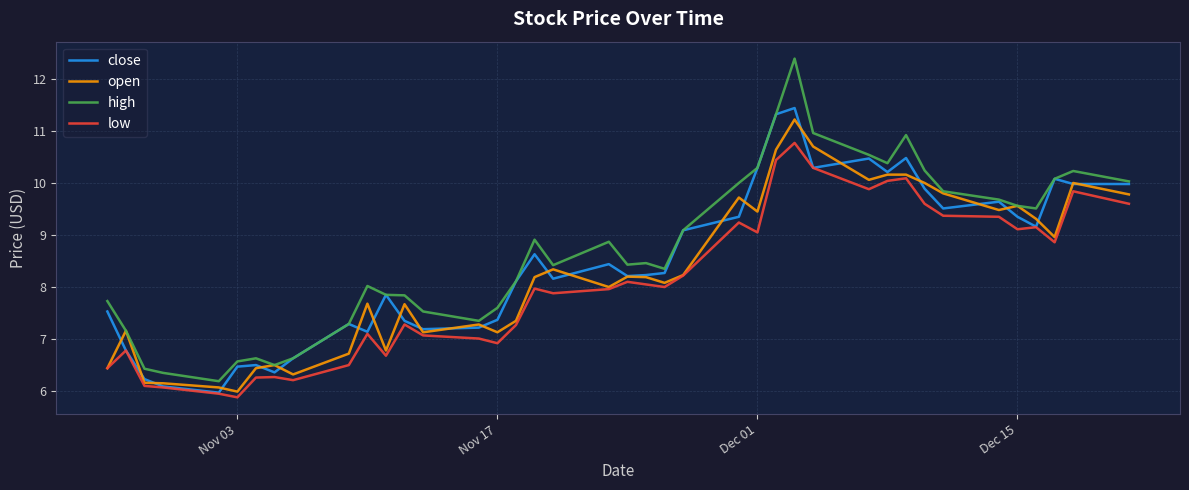

What is the minimum value shown in the chart?

5.9